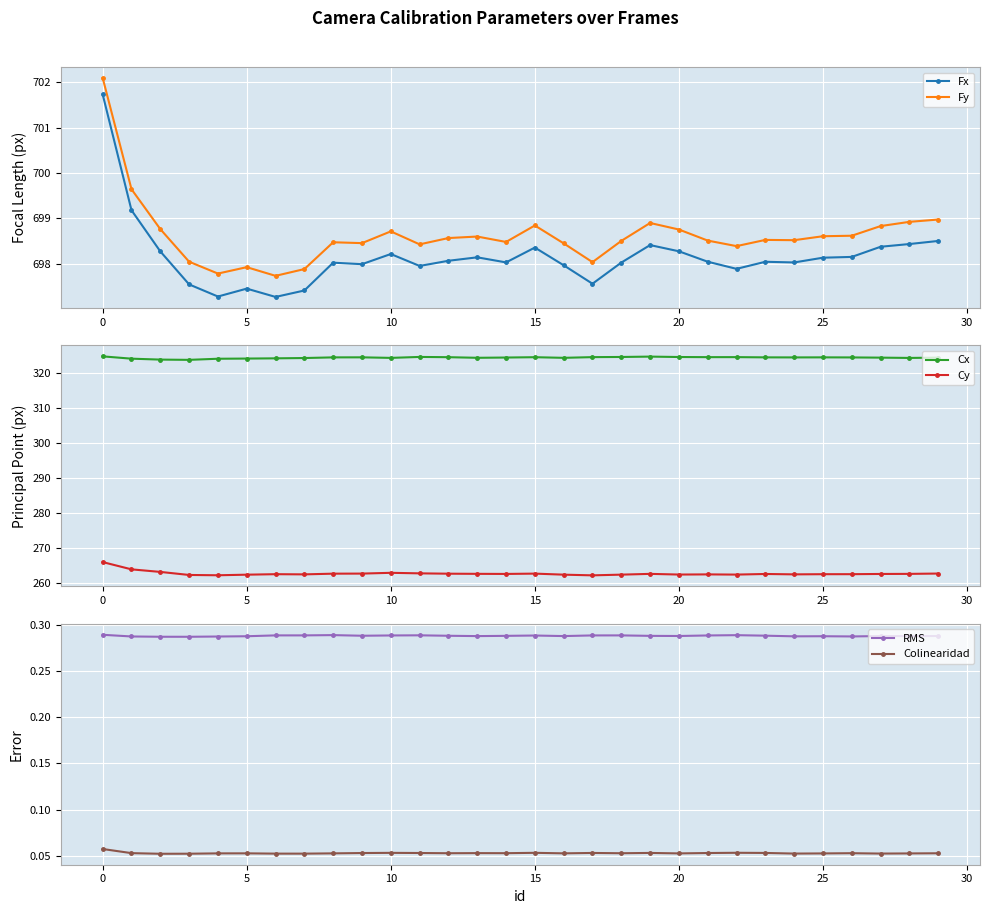

Is the value of Colinearidad at 19 greater than the value of RMS at 15?

No